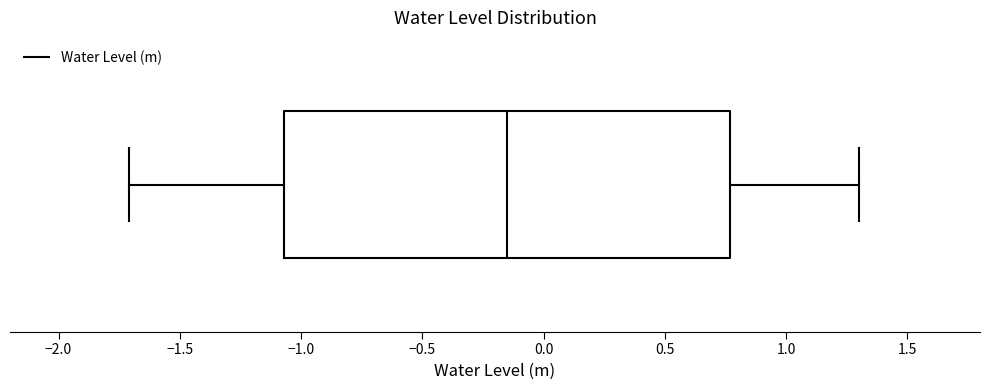

Where is the right edge of the box on the x-axis? The values are not printed on the chart, so give them approximately, as read against the axis.

0.75